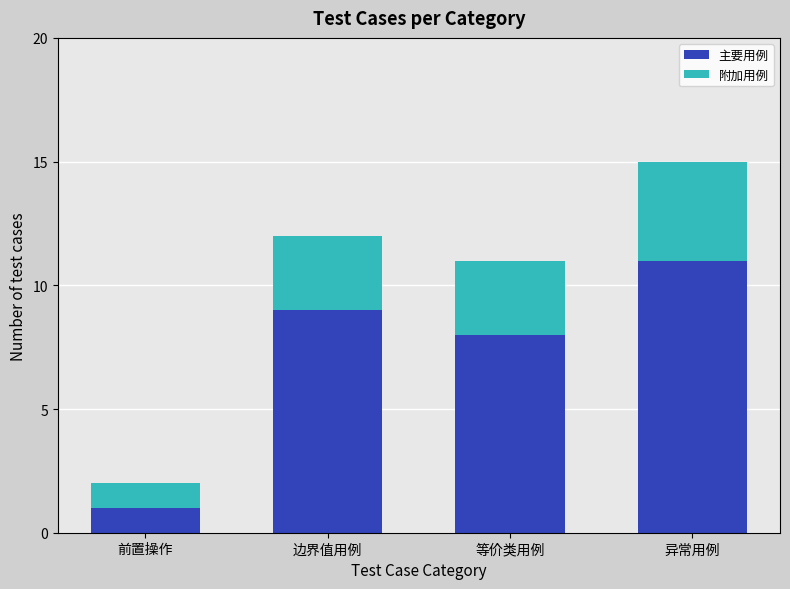

Reading left to right, what are the values for 主要用例?

前置操作=1	边界值用例=9	等价类用例=8	异常用例=11